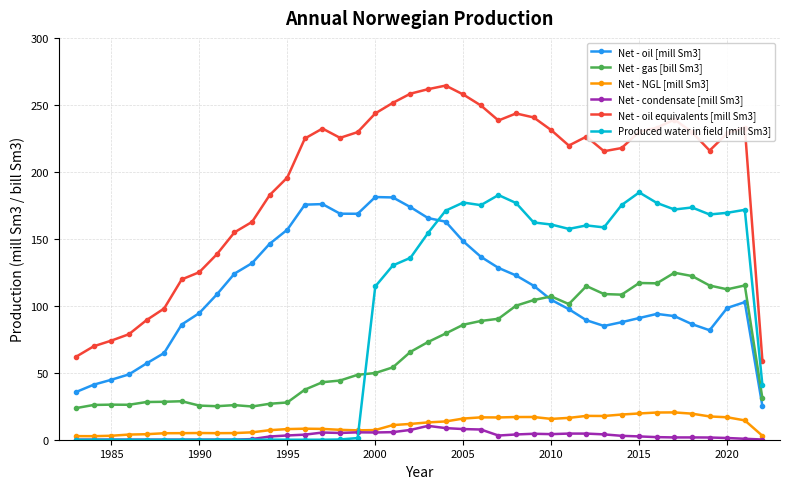

What is the difference between the maximum and minimum values in the Net - oil equivalents [mill Sm3] series?

205.4